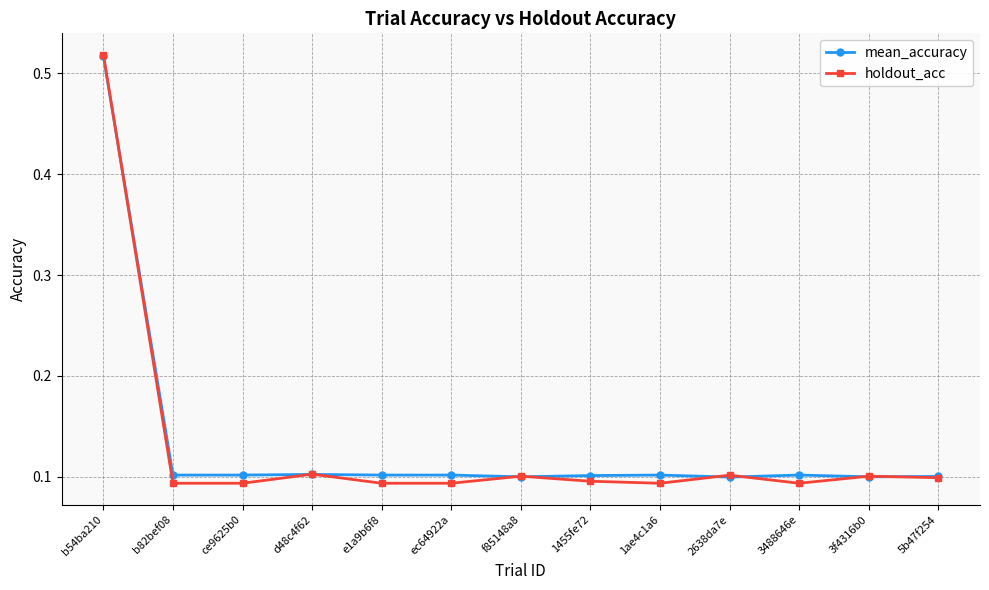

True or false: holdout_acc has a value of 0.1 at f85148a8.

True